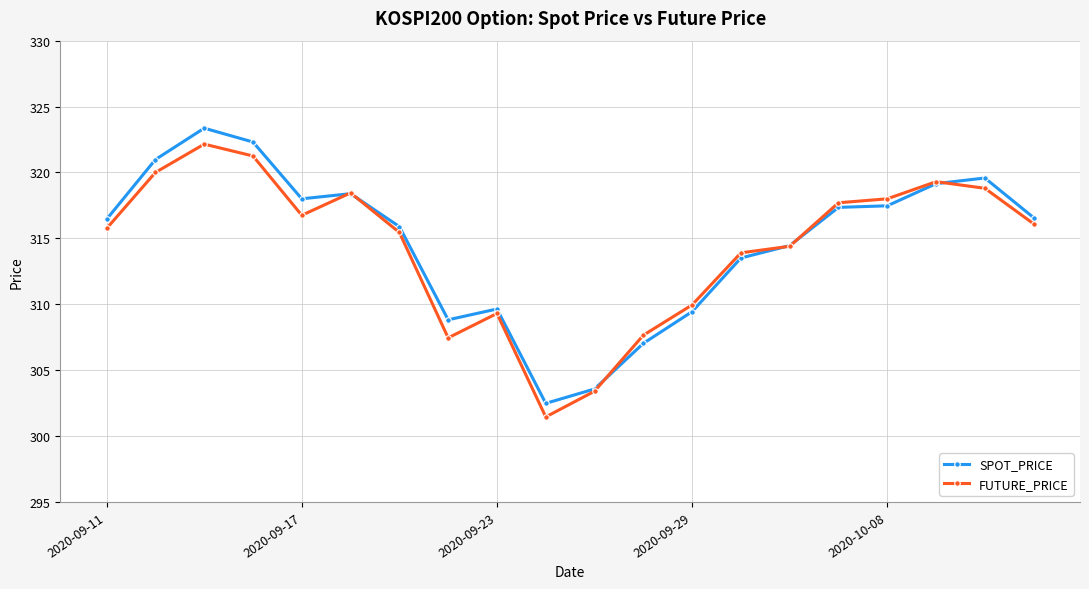

True or false: FUTURE_PRICE has more than 1 points higher than both neighbors.

True